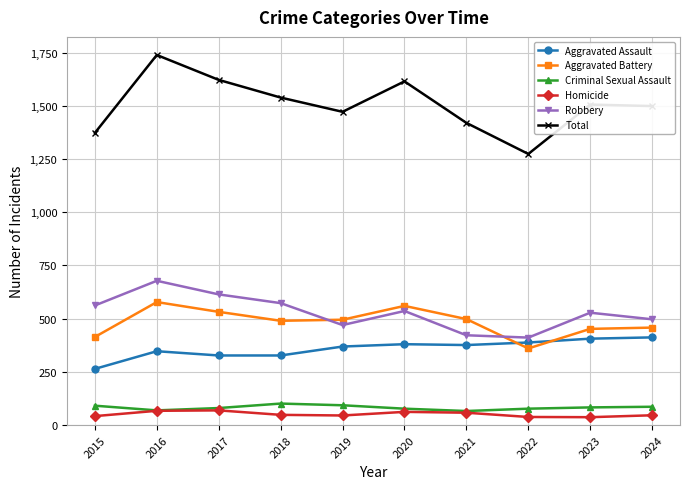

What value does the Robbery series have at 2019?

470